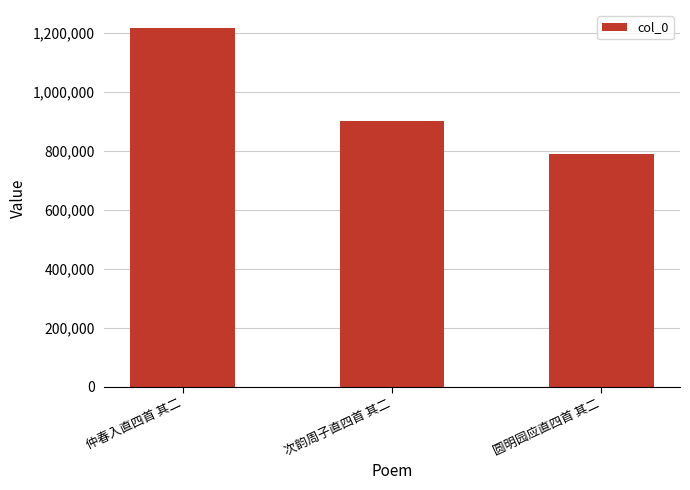

What is the label of the 2nd bar from the left?

次韵周子直四首 其二